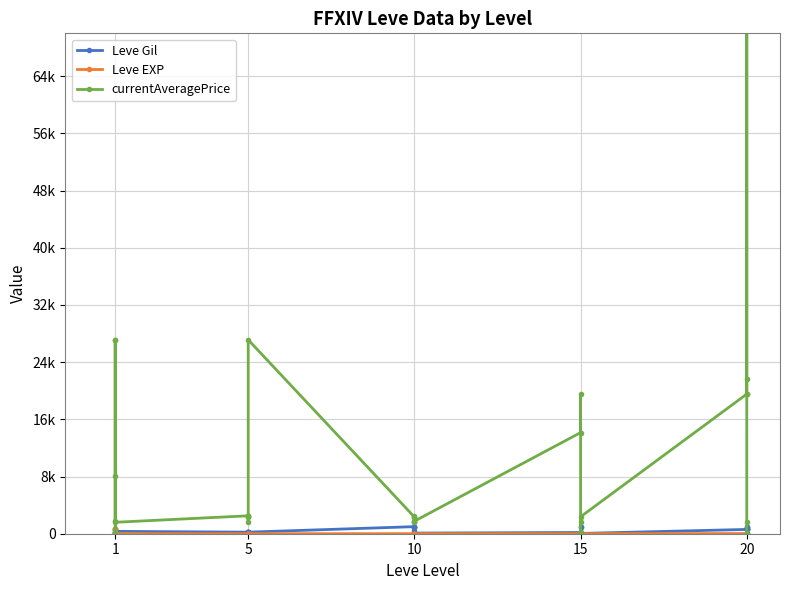

How many lines are shown in the chart?

3